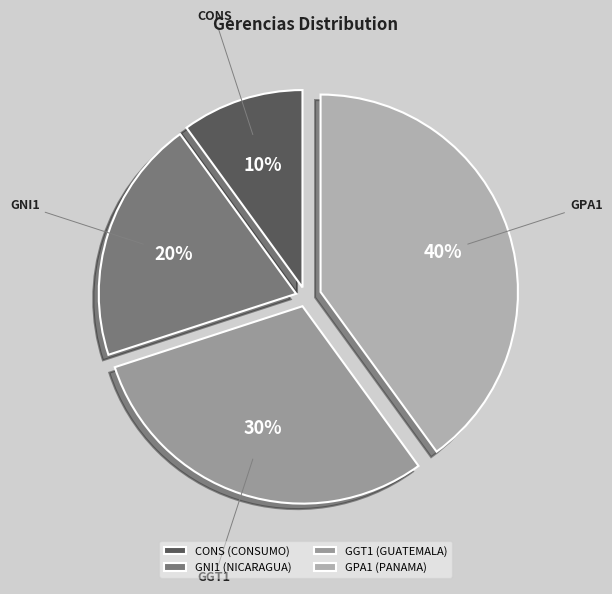

Does any single category account for the majority?

No